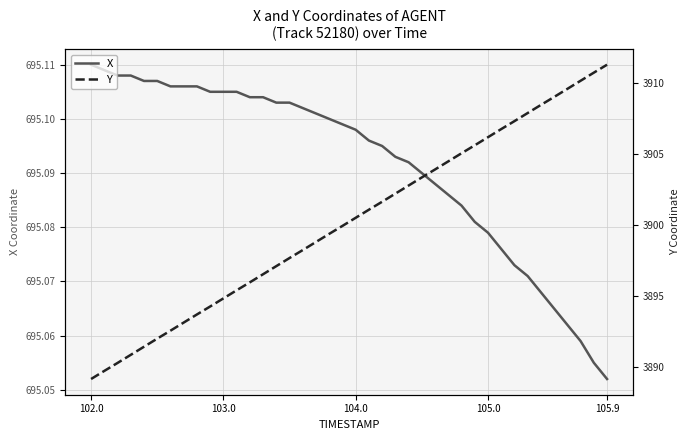

List the series in order of their peak value, highest first.

Y, X